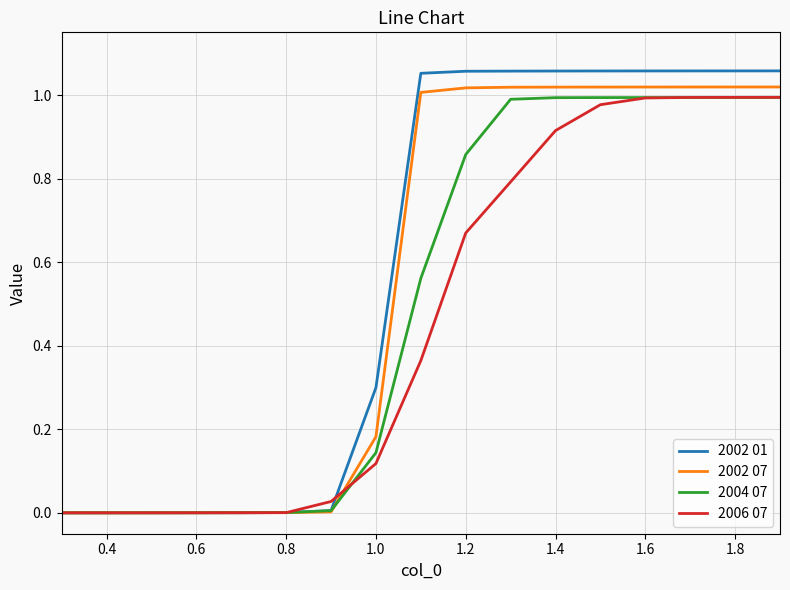

Rank the series by their average value, from highest to lowest.

2002 01, 2002 07, 2004 07, 2006 07